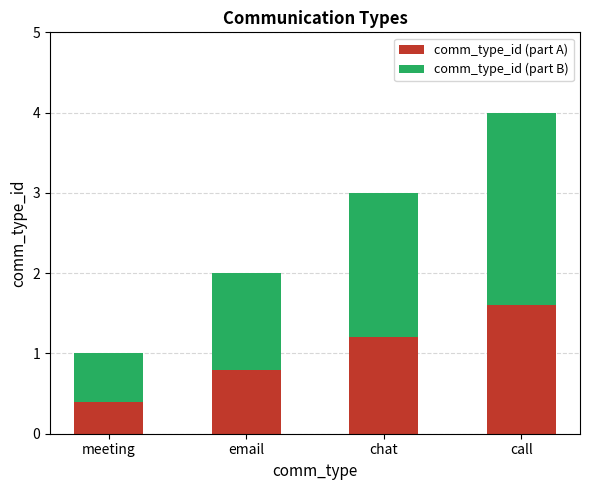

What are all the series names shown in the legend?

comm_type_id (part A), comm_type_id (part B)